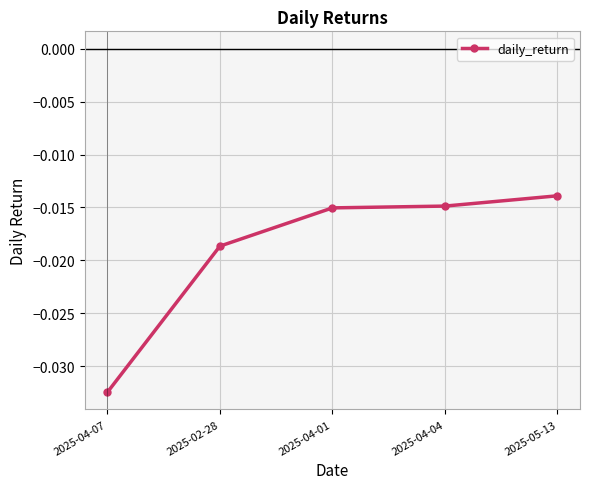

What position from the right is 2025-05-13?

1